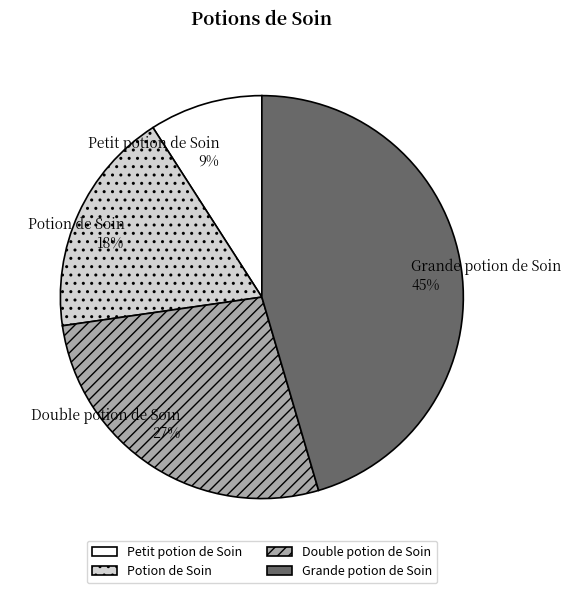

The Potion de Soin slice represents 18% of the pie. True or false?

True